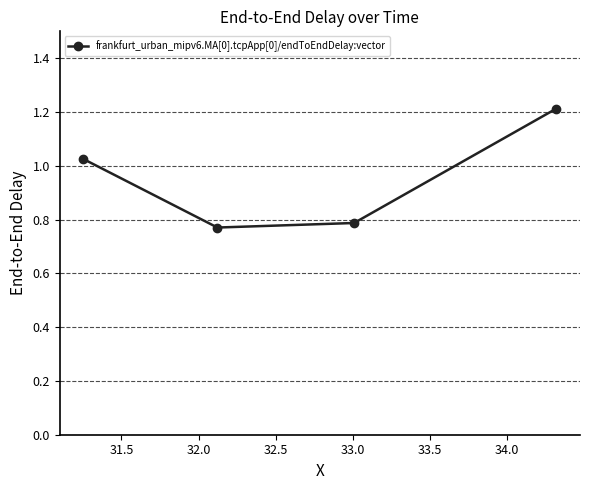

How many points are lower than both their immediate neighbors (excluding endpoints)?

1